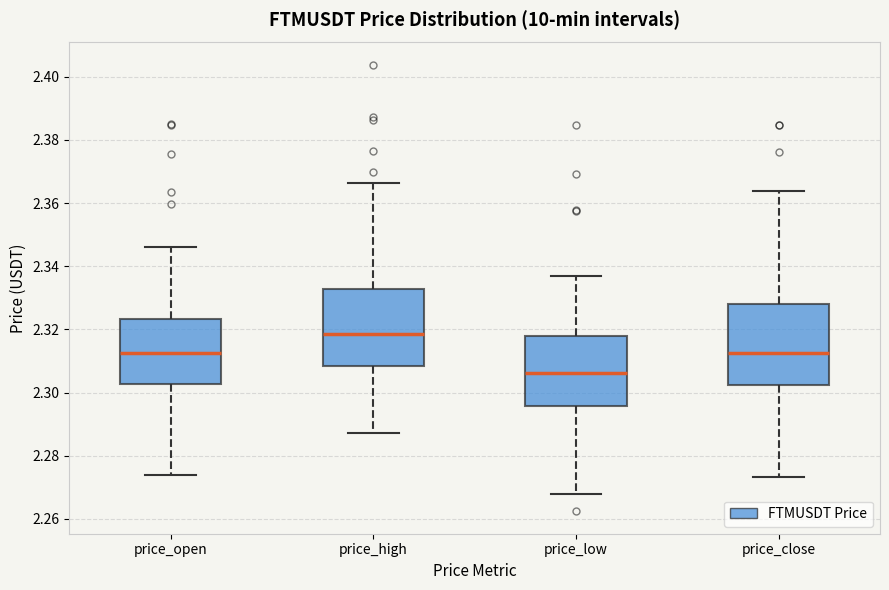

Which box has the lowest median line?

price_low